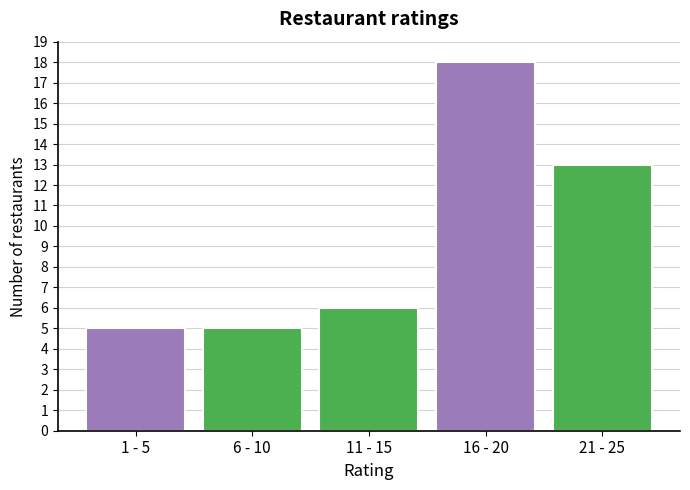

Reading left to right, what are all the values shown in this chart?

5	5	6	18	13